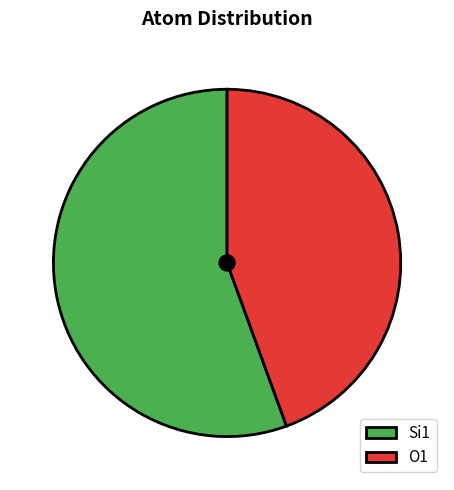

Rank the categories by value from lowest to highest.

O1, Si1